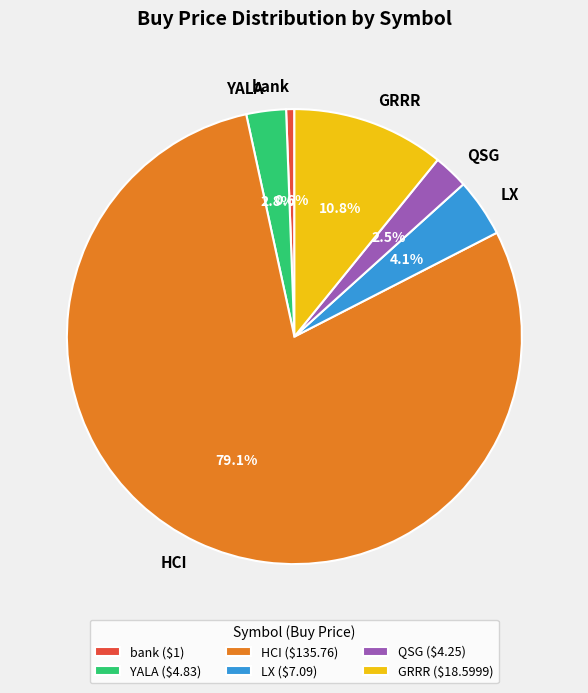

Combined, what portion of the pie is YALA and HCI?

82.0%